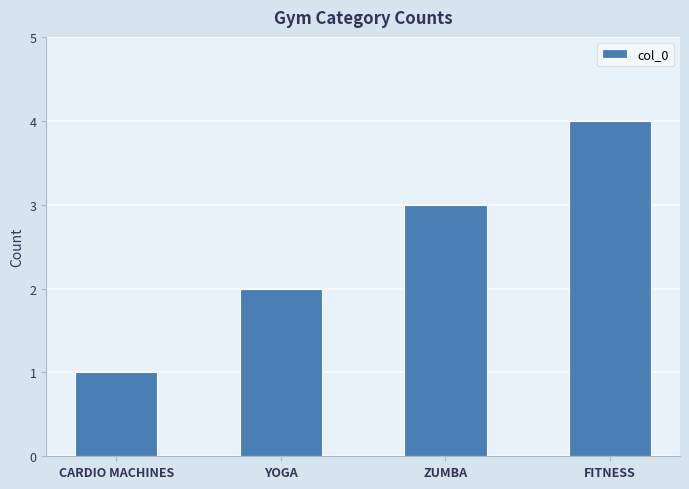

What position from the left is YOGA?

2